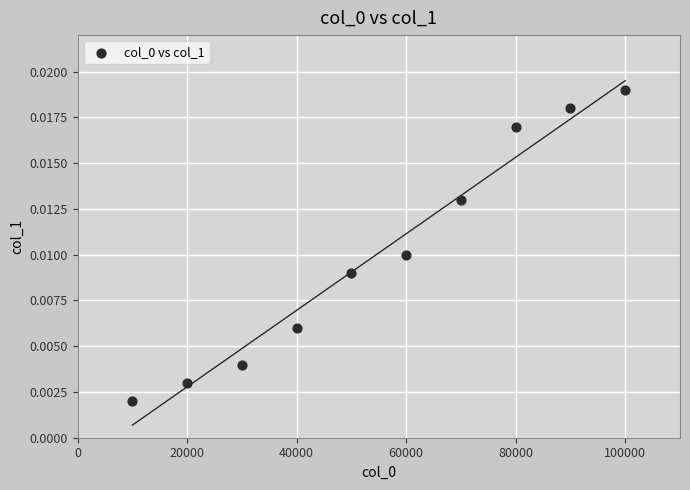

What is the range of X values (max minus min)?

90000.0